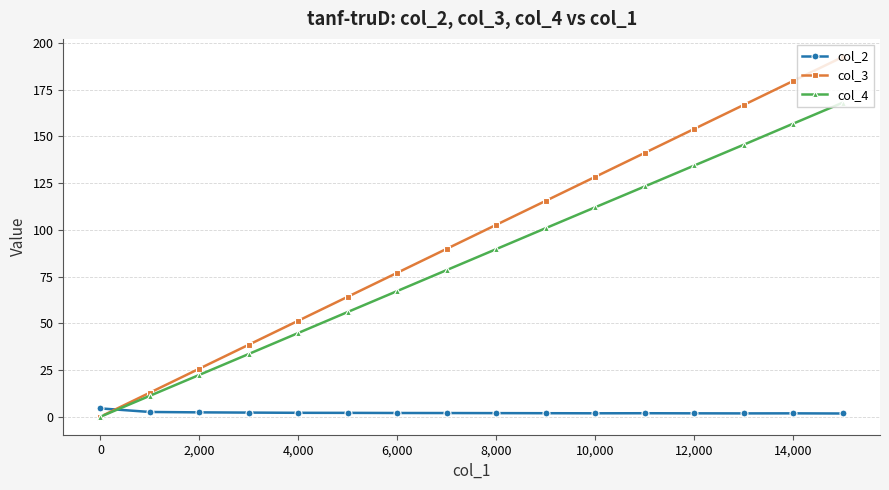

Which series has the largest range (max minus min)?

col_3